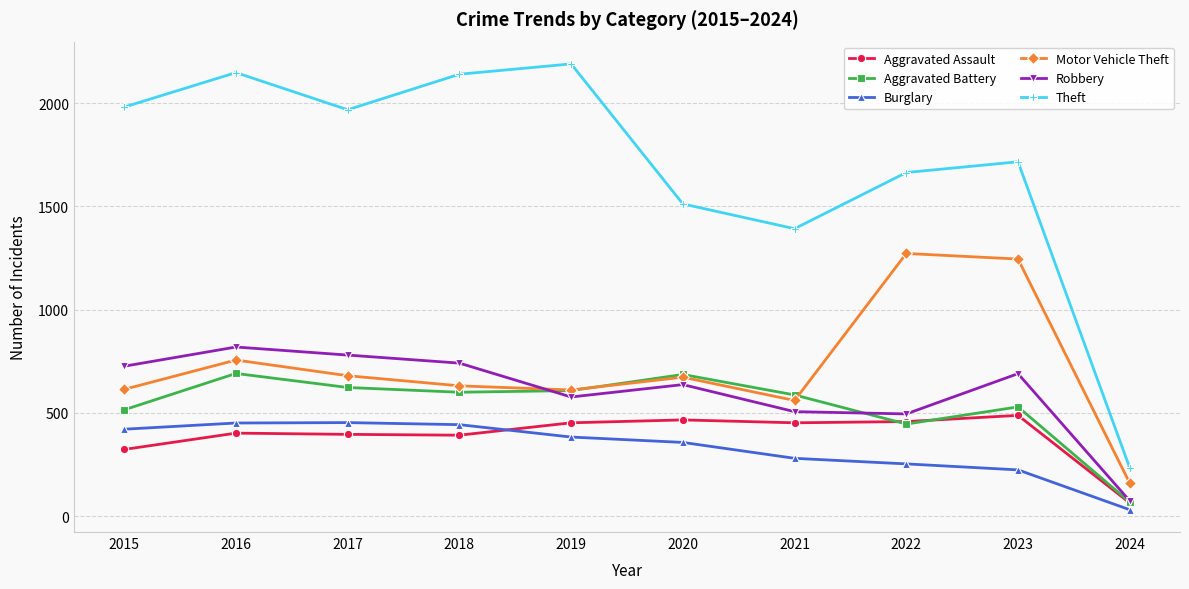

What is the spread (max minus min) of values at 2024?

203